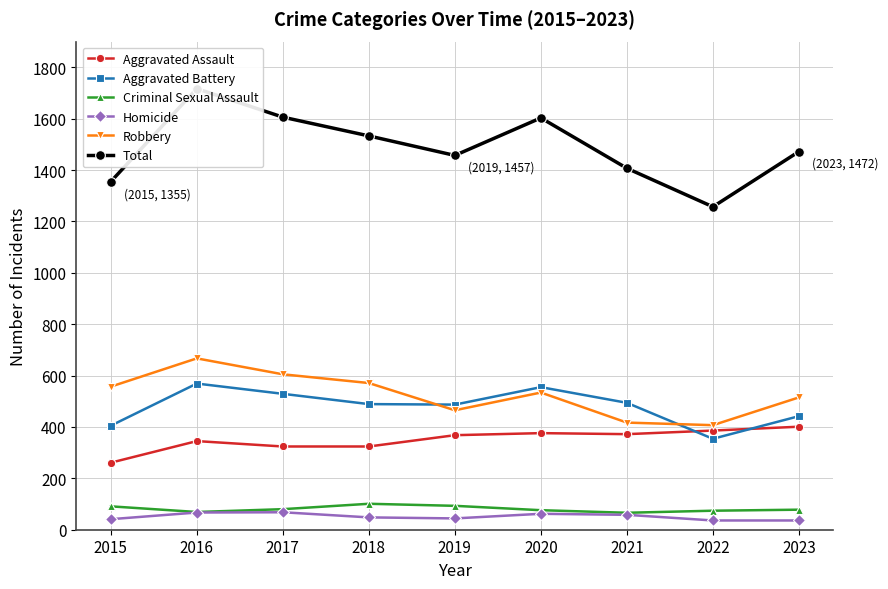

Is the value of Robbery at 2016 greater than the value of Aggravated Battery at 2017?

Yes